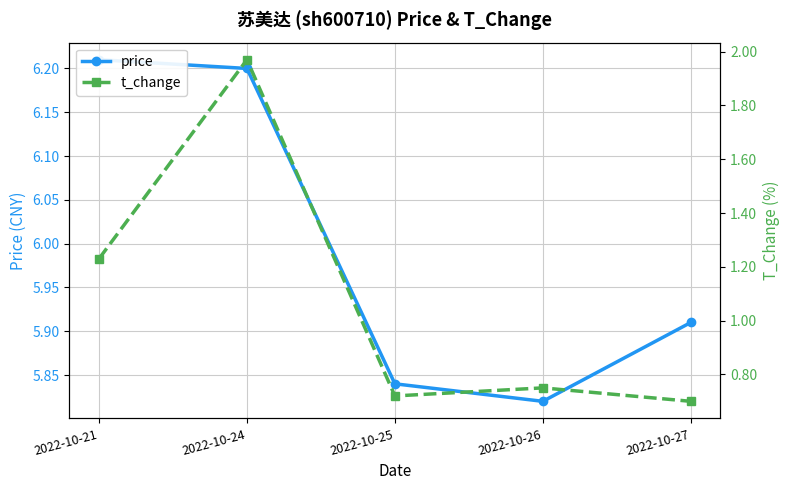

Is it true that t_change equals 0.7 at 2022-10-27?

True